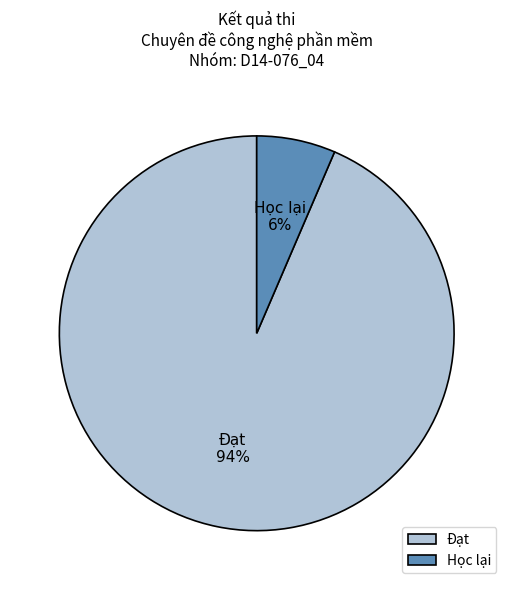

What is the smallest slice in the pie chart?

Học lại